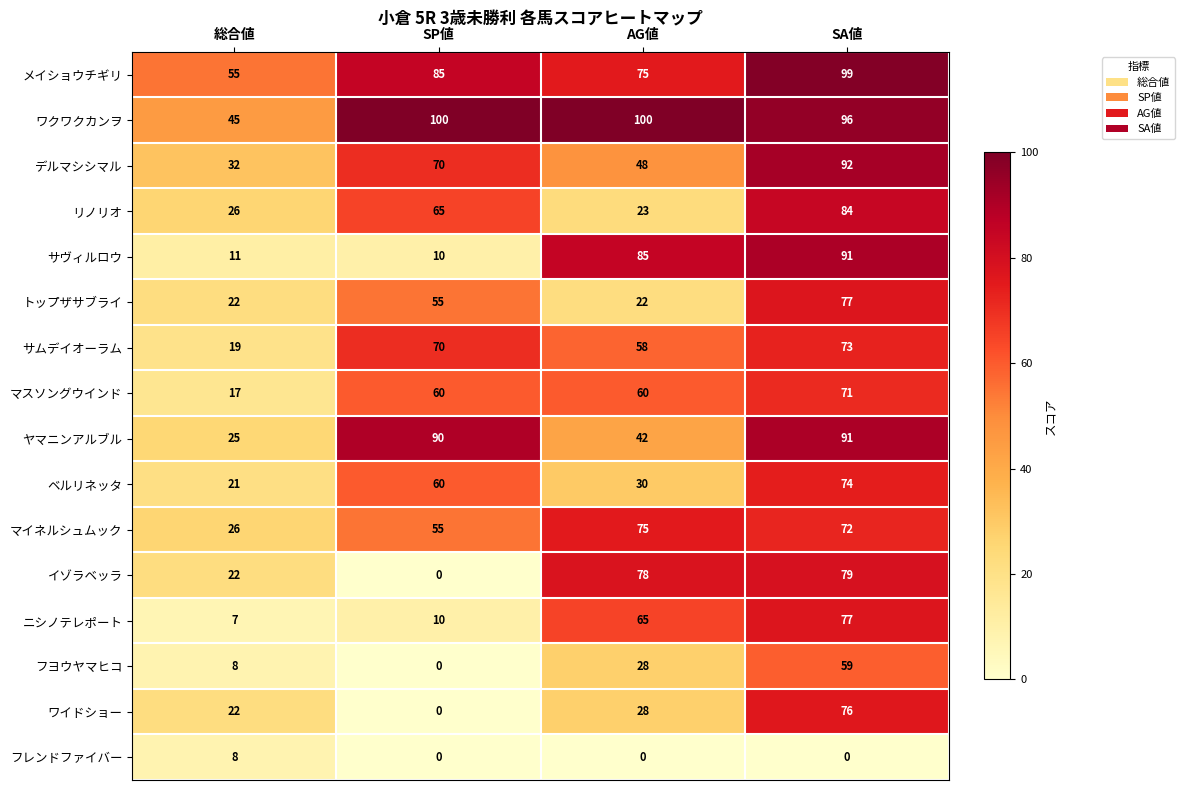

Between SP値 and AG値, which series saw the biggest shift?

イゾラベッラ